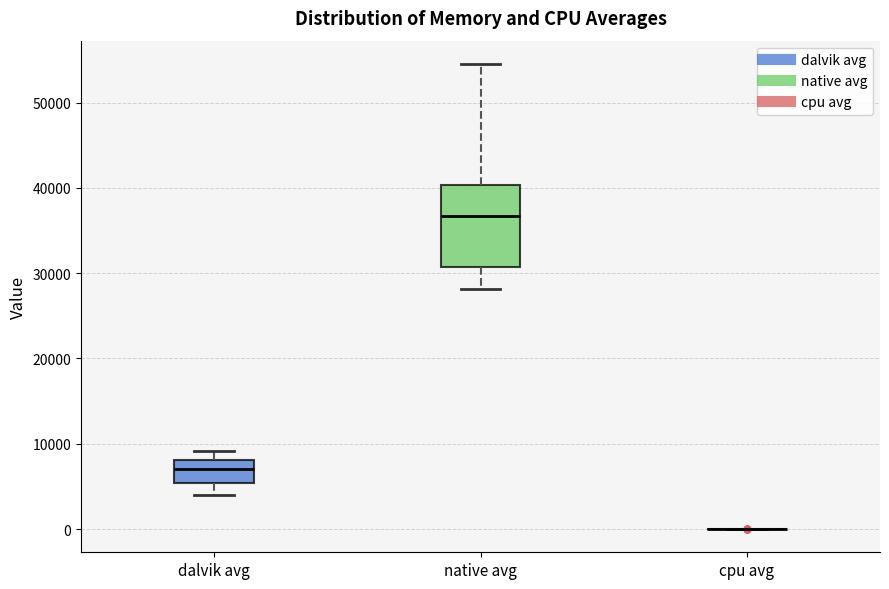

Reading left to right, transcribe this box plot: for each box, give where its median line is, the range the box spans, and where its two whiskers end, as read against the y-axis. The values are not printed on the chart, so give them approximately, as read against the axis.

dalvik avg: median 7000, box 5000 to 8000, whiskers 4000 to 9000
native avg: median 37000, box 31000 to 40000, whiskers 28000 to 55000
cpu avg: box collapsed to a line at 0, whiskers 0 to 0